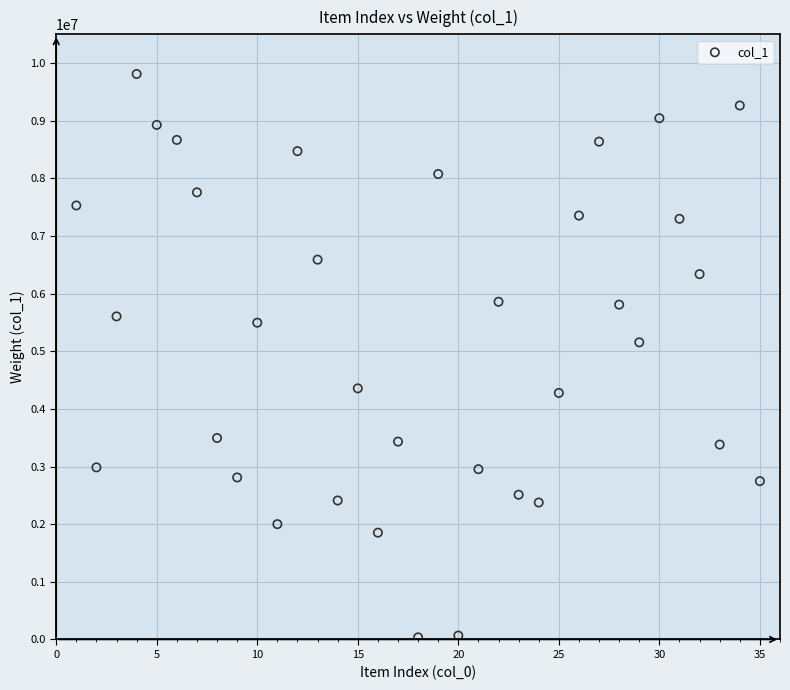

What Y value in the scatter plot is closest to 4923916?

5155718